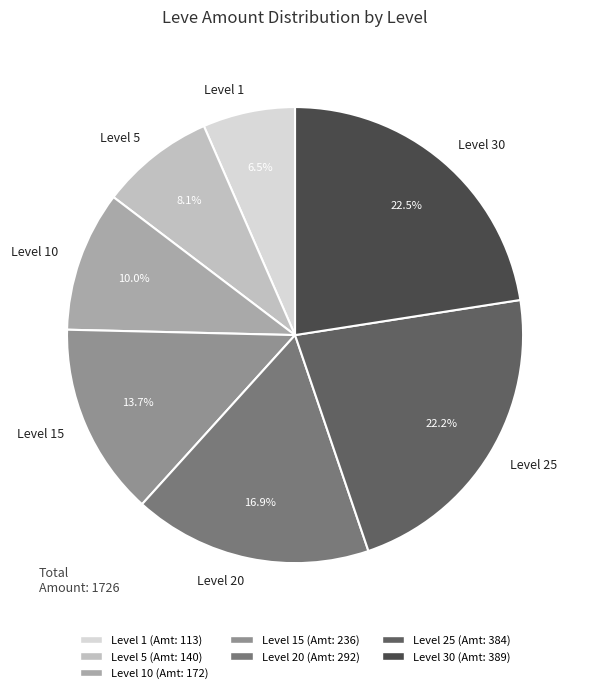

Does any single category account for the majority?

No